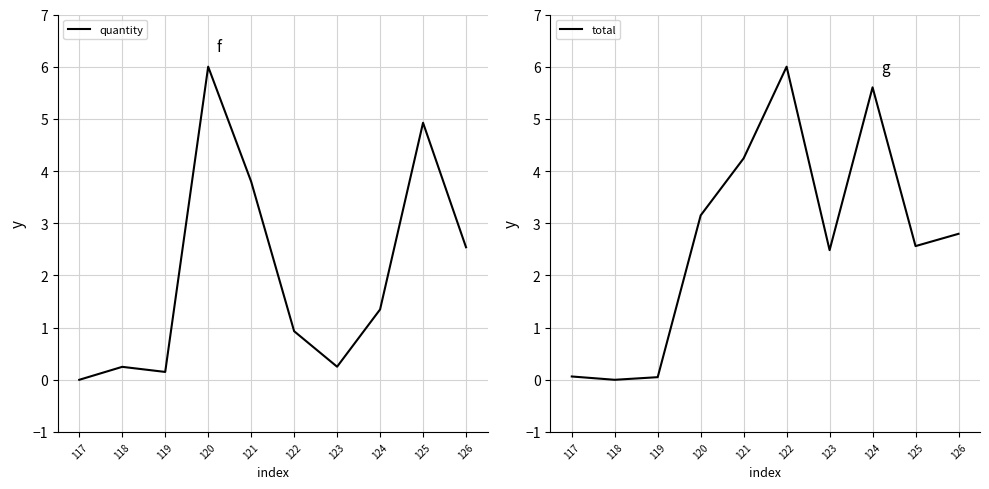

How many distinct data groups are displayed?

2